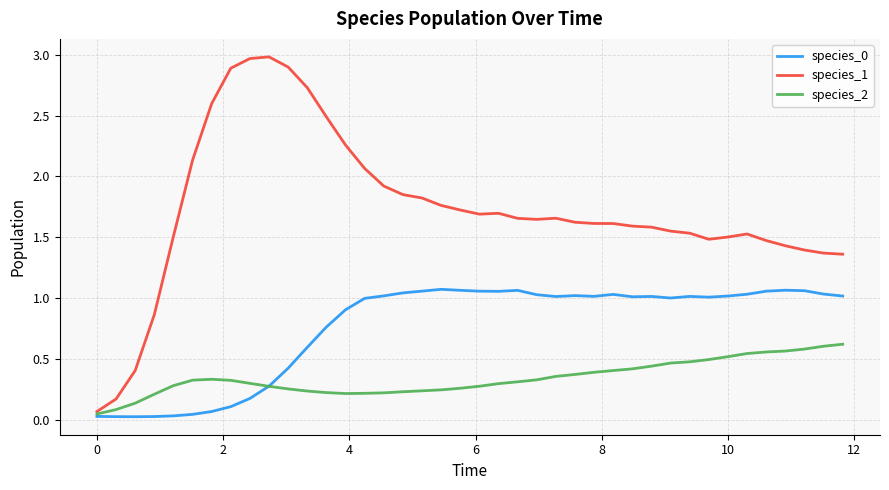

True or false: species_0 has a value of 0.4 at 10.

False